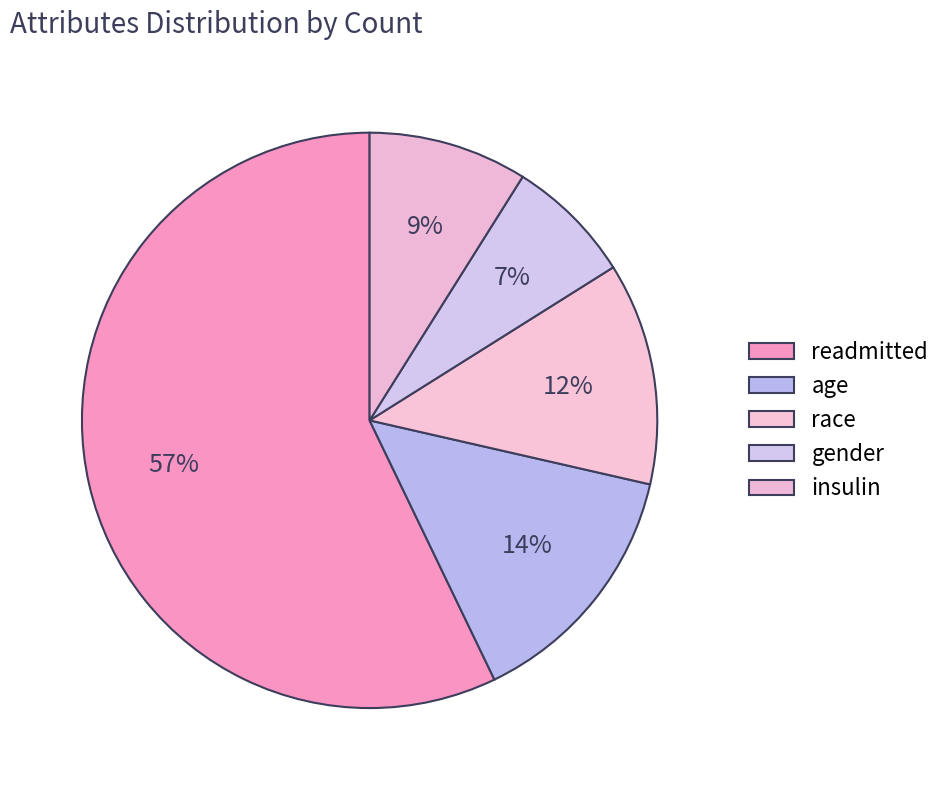

To the nearest percent, what is the difference between the largest and smallest slice percentages?

50%